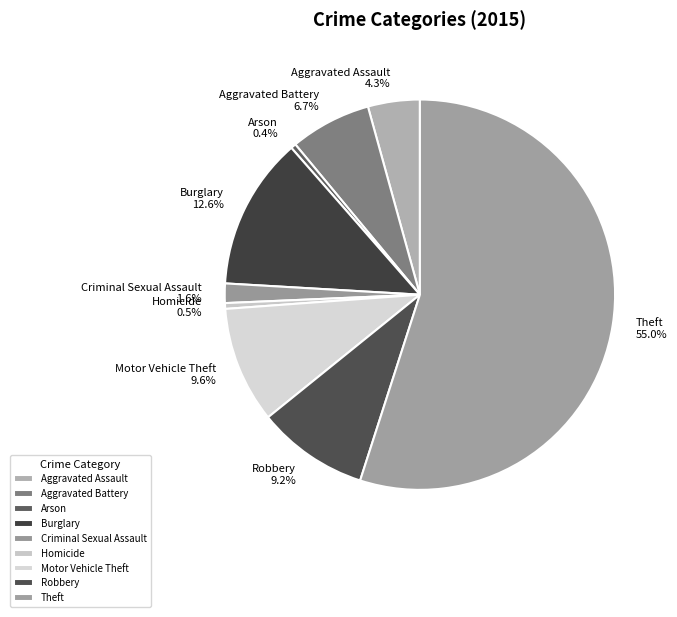

What is the ratio of the value at Aggravated Assault to the value at Motor Vehicle Theft?

0.4